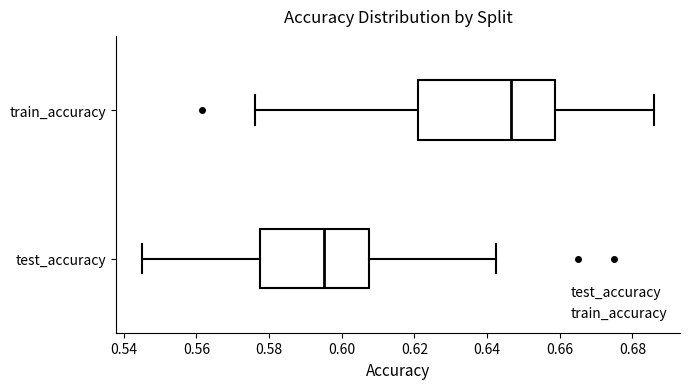

Where is the right edge of the box for train_accuracy on the x-axis? The values are not printed on the chart, so give them approximately, as read against the axis.

0.658